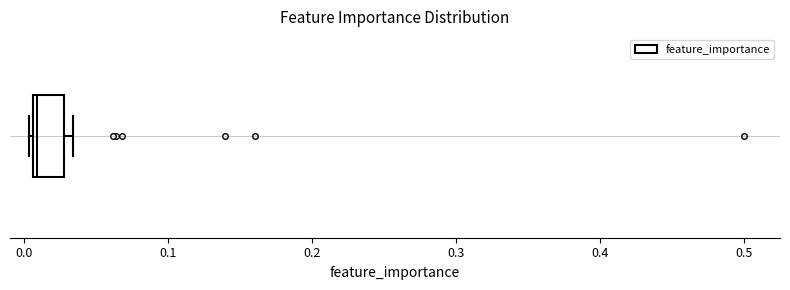

Read this box plot against the x-axis: the position of the median line, the range covered by the box, and the ends of both whiskers. The values are not printed on the chart, so give them approximately, as read against the axis.

median 0.01, box 0.01 to 0.03, whiskers 0.00 to 0.03 (just right of the box's right edge)